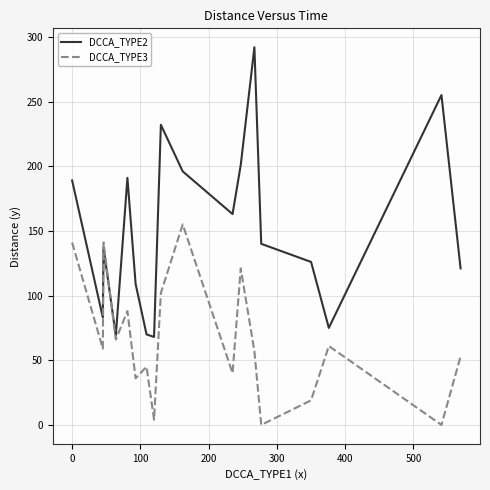

List the series in order of their peak value, lowest first.

DCCA_TYPE3, DCCA_TYPE2